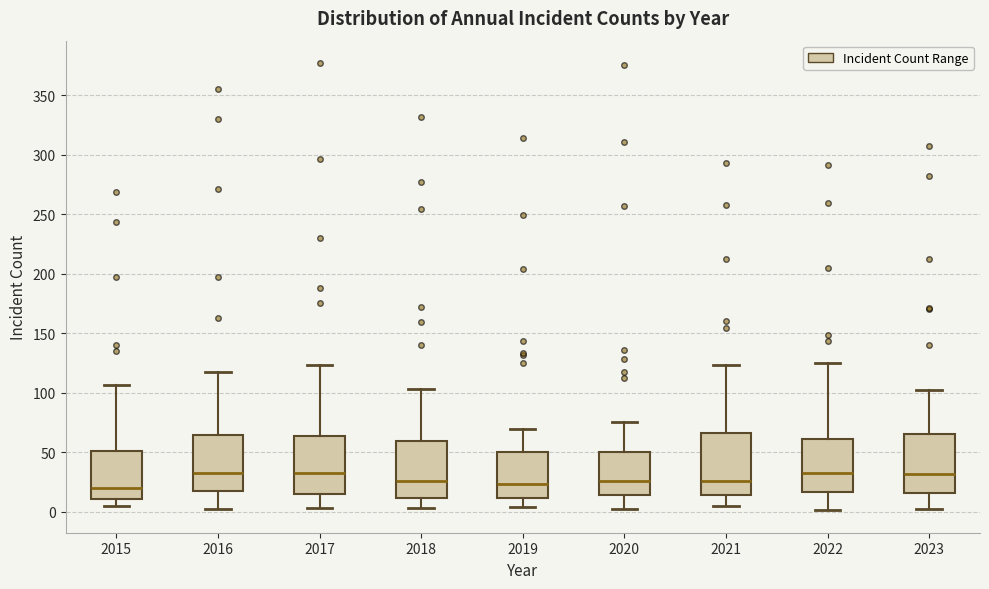

Where does the lower whisker of the box at x = 2021 end on the y-axis? The values are not printed on the chart, so give them approximately, as read against the axis.

5